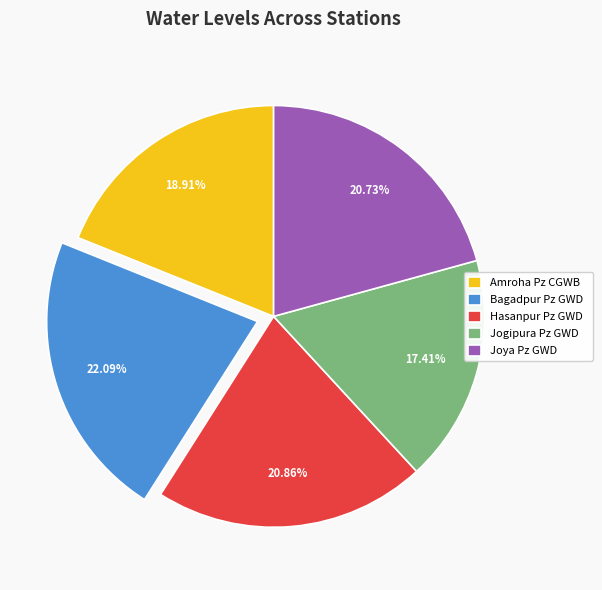

What is the smallest slice in the pie chart?

Jogipura Pz GWD